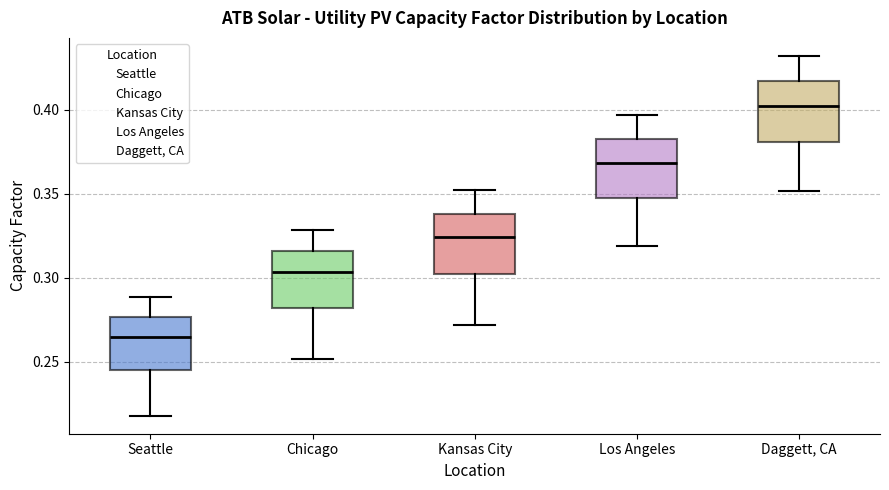

Reading left to right, transcribe this box plot: for each box, give where its median line is, the range the box spans, and where its two whiskers end, as read against the y-axis. The values are not printed on the chart, so give them approximately, as read against the axis.

Seattle: median 0.265, box 0.245 to 0.275, whiskers 0.220 to 0.290
Chicago: median 0.305, box 0.280 to 0.315, whiskers 0.250 to 0.330
Kansas City: median 0.325, box 0.300 to 0.340, whiskers 0.270 to 0.350
Los Angeles: median 0.370, box 0.345 to 0.380, whiskers 0.320 to 0.395
Daggett, CA: median 0.400, box 0.380 to 0.415, whiskers 0.350 to 0.430